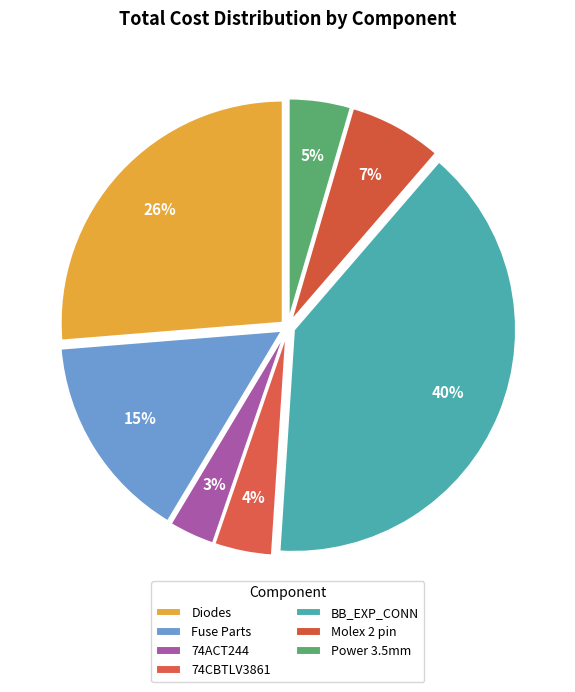

Count the number of slices in the pie.

7